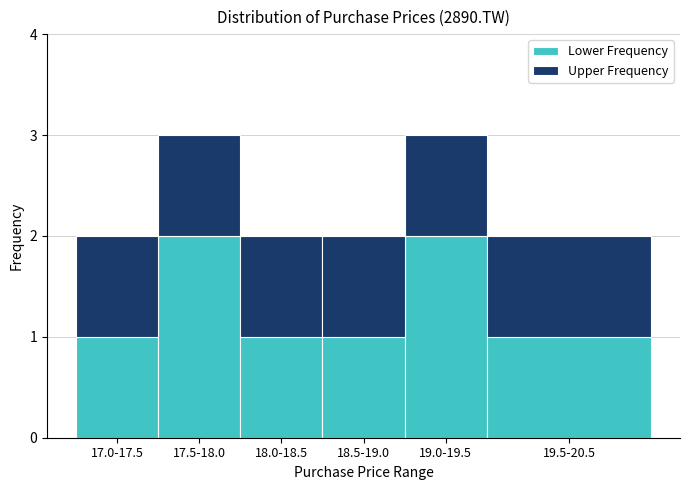

Reading left to right, what are the values for Lower Frequency?

1	2	1	1	2	1